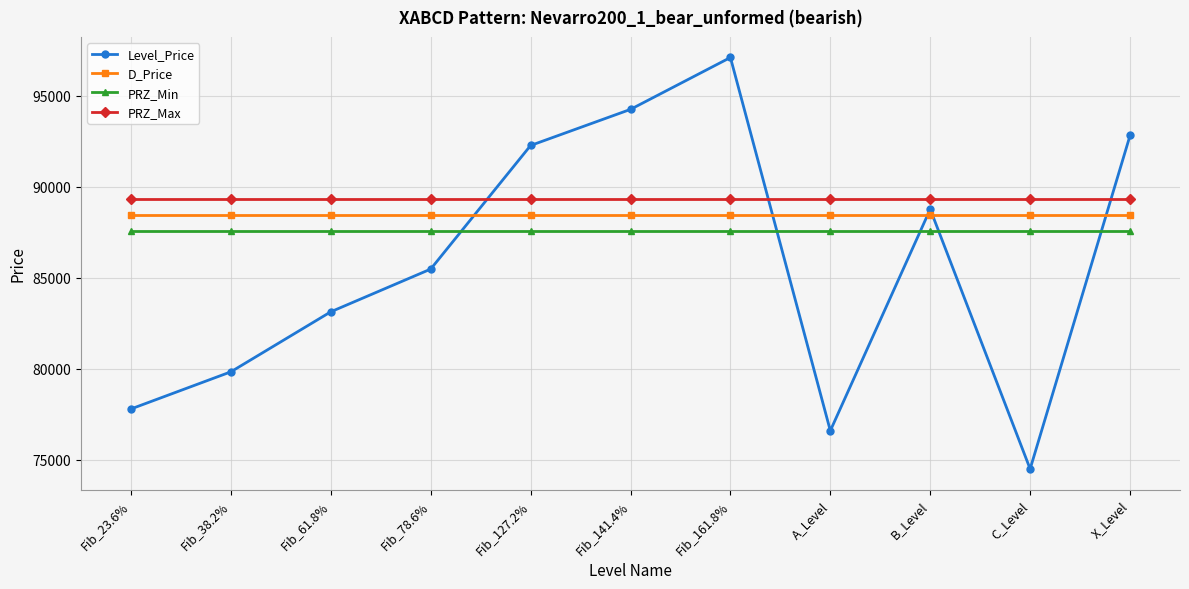

At which label is Level_Price closest to 85800?

Fib_78.6%